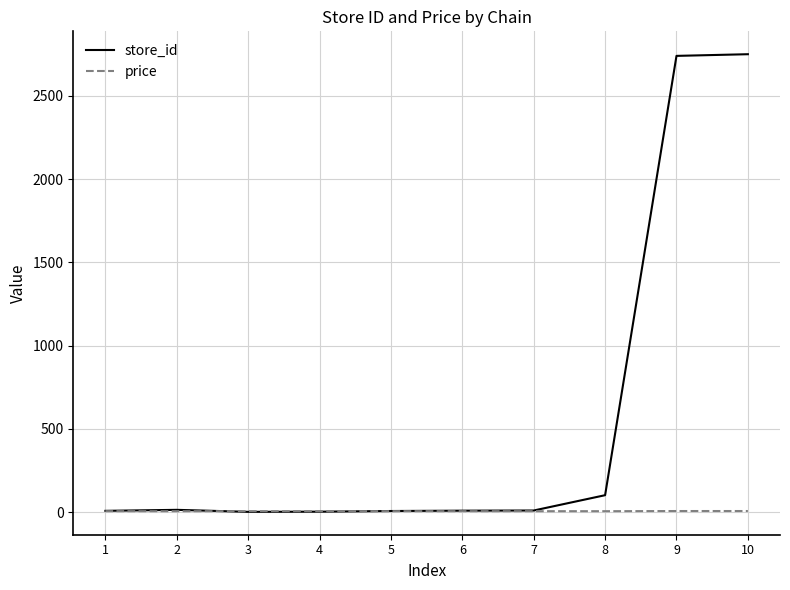

How many lines are shown in the chart?

2